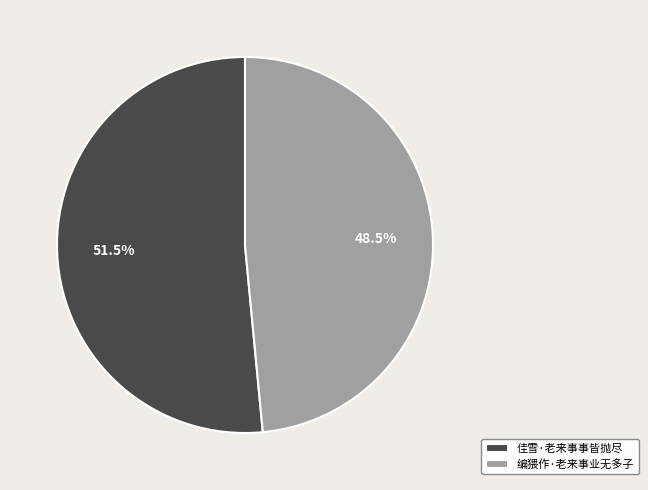

Combined, do 佳雪·老来事事皆抛尽 and 编猥作·老来事业无多子 account for over 50%?

Yes